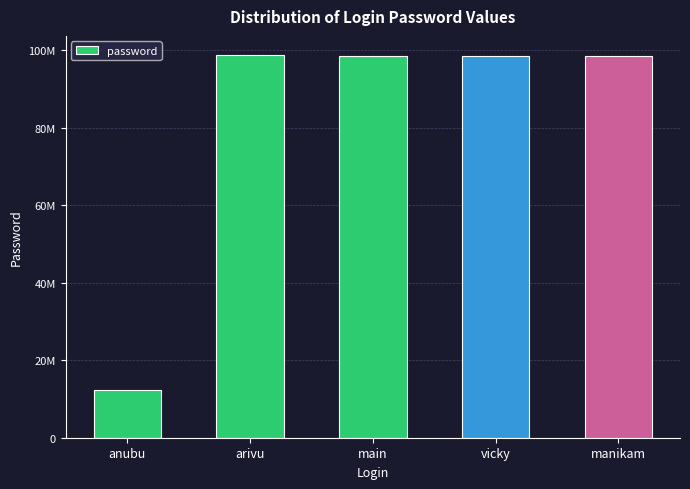

What is the value of the 4th bar from the left?

98557677